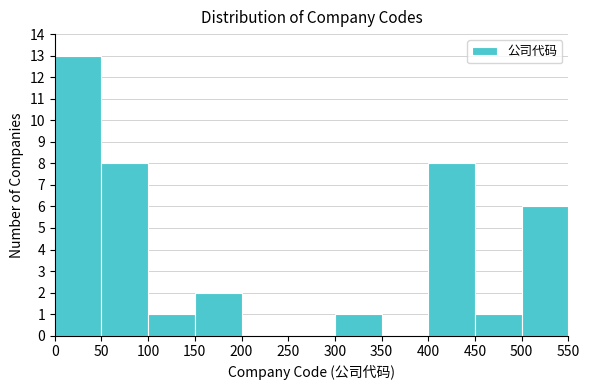

What is the height of the bar covering 400 to 450 on the x-axis? The values are not printed on the chart, so give them approximately, as read against the axis.

8